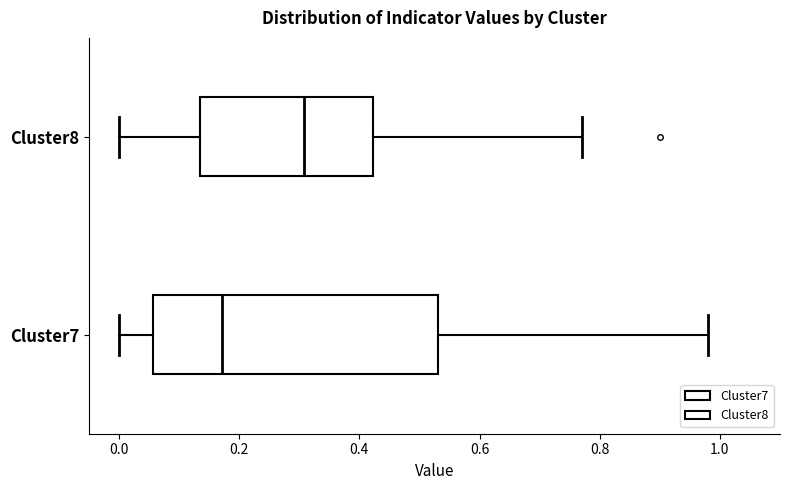

Where does the left whisker of the box for Cluster7 end on the x-axis? The values are not printed on the chart, so give them approximately, as read against the axis.

0.00